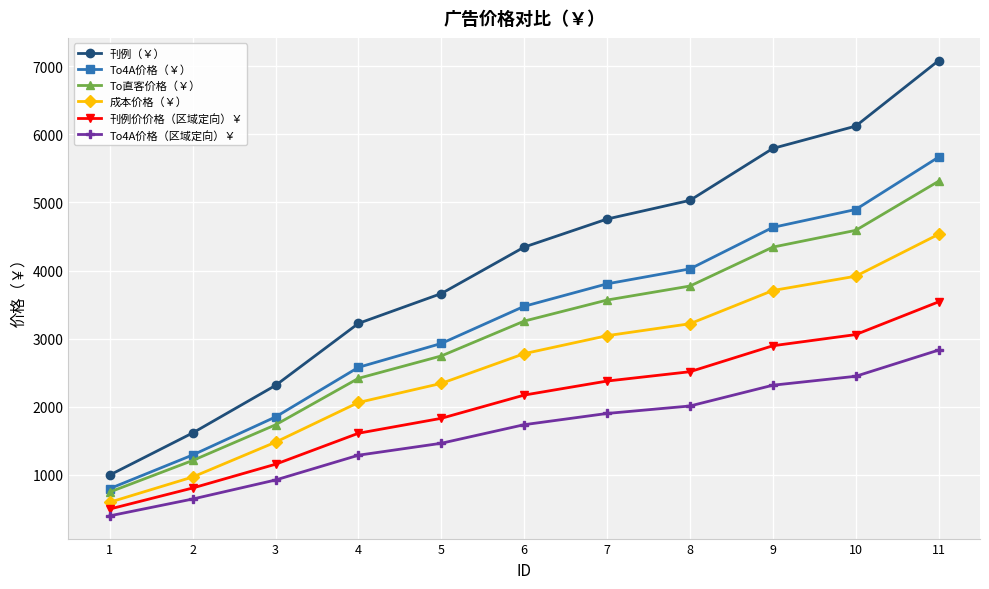

What is the value of the 刊例（￥） point at the 5th from the left?

3663.0